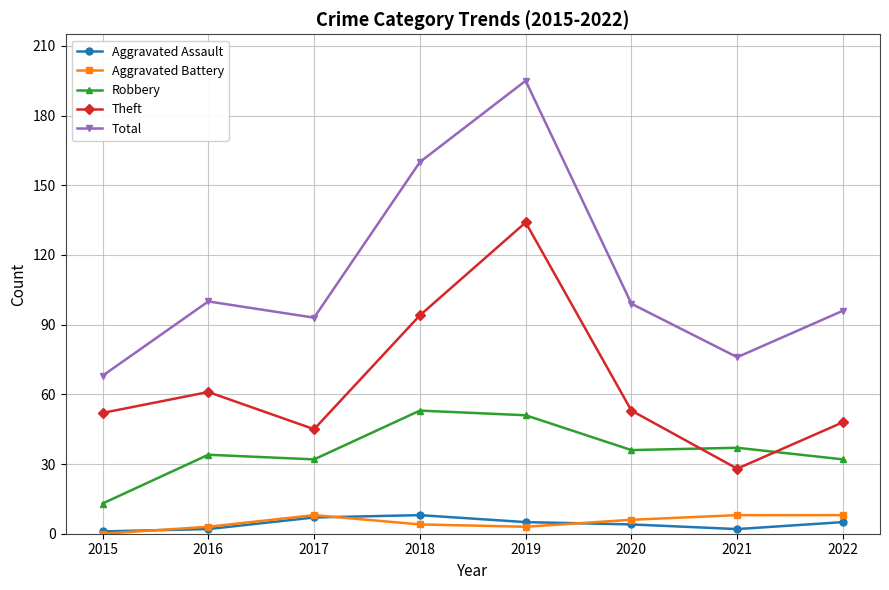

Rank the series at 2018 from lowest to highest value.

Aggravated Battery, Aggravated Assault, Robbery, Theft, Total